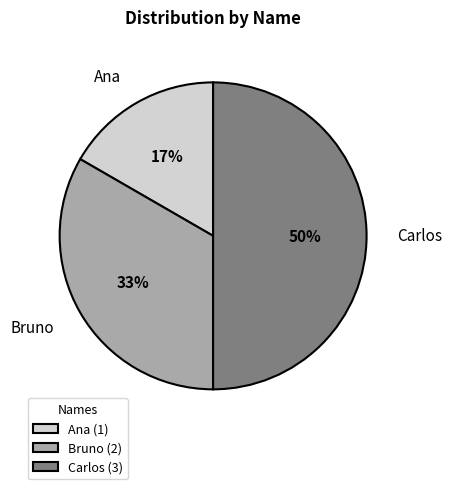

True or false: Ana accounts for 30% of the total.

False